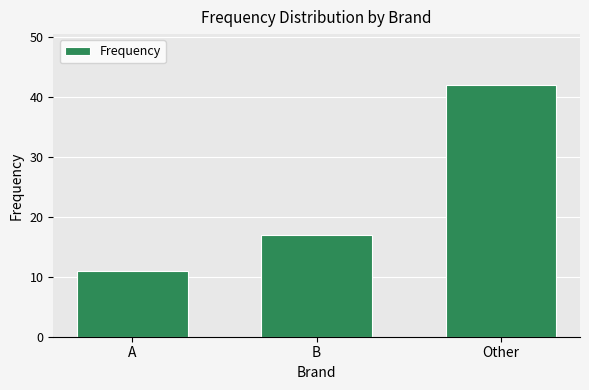

Reading left to right, extract all data points from this chart.

A=11	B=17	Other=42